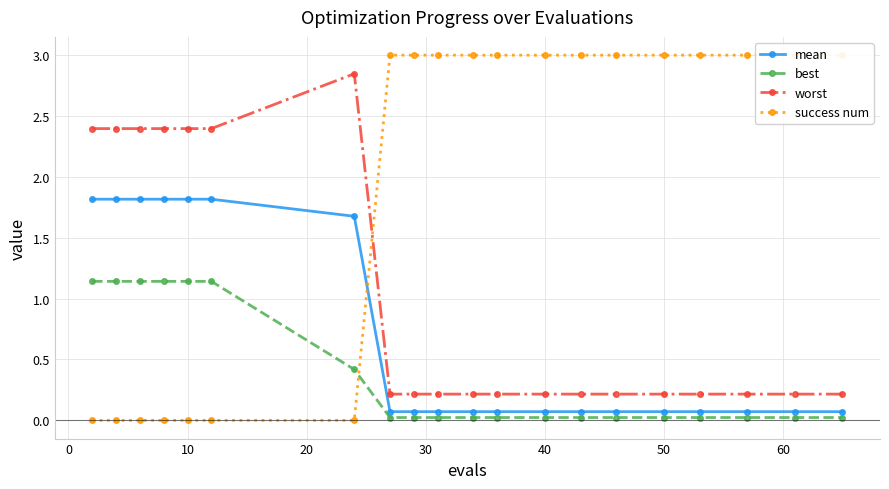

Is it true that worst equals 0.4 at 10?

False